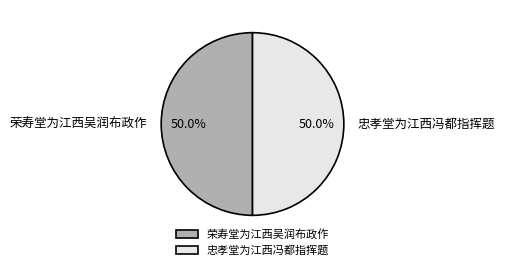

Approximately how many times larger is the value at 忠孝堂为江西冯都指挥题 compared to 荣寿堂为江西吴润布政作?

1.0